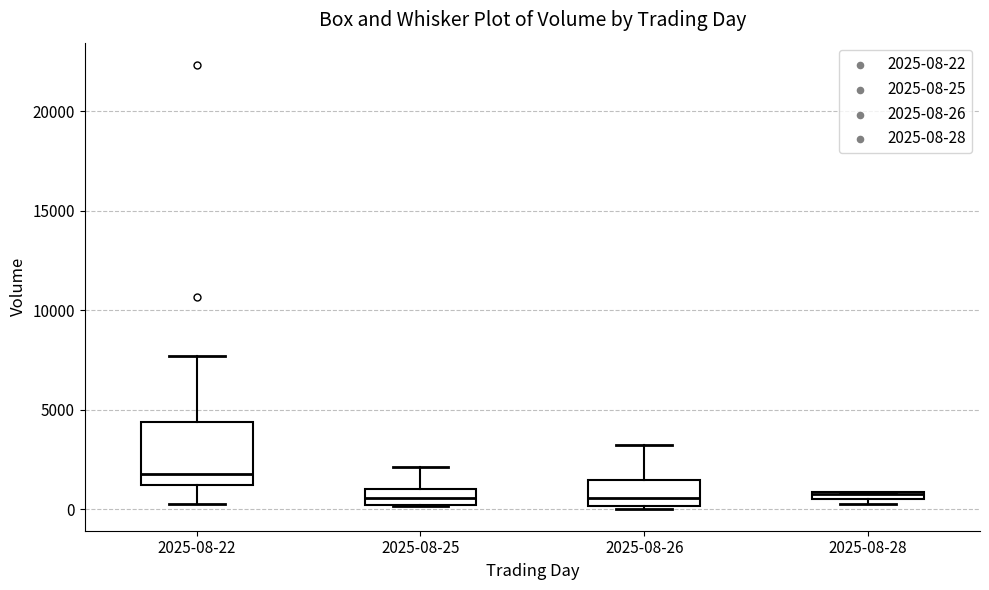

Where is the lower edge of the box for 2025-08-22 on the y-axis? The values are not printed on the chart, so give them approximately, as read against the axis.

1000